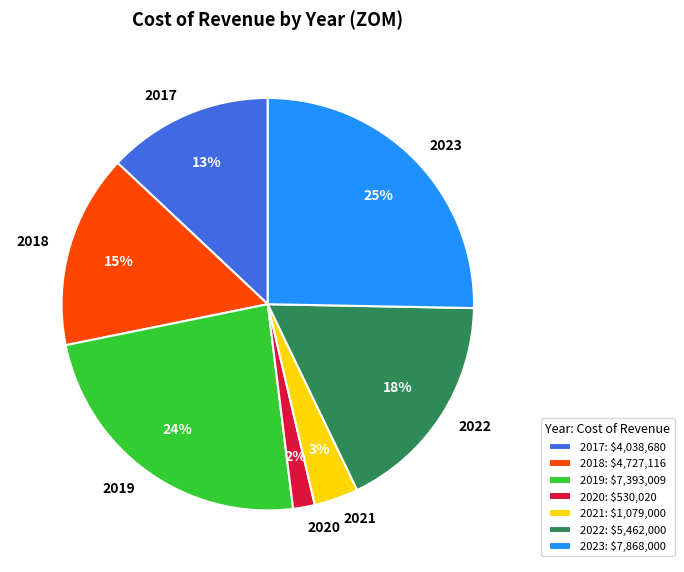

Combined, do 2019 and 2021 account for over 50%?

No